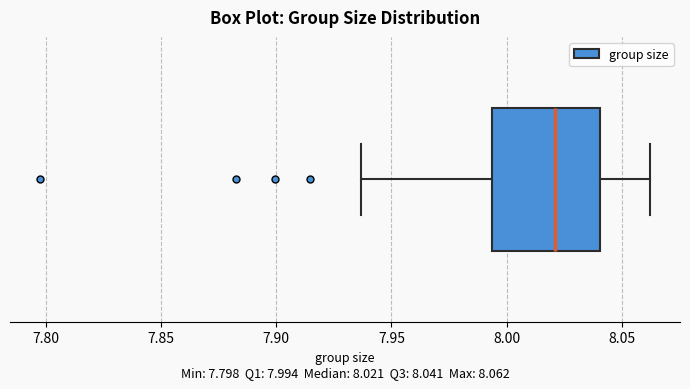

Where does the left whisker of the box end on the x-axis? The values are not printed on the chart, so give them approximately, as read against the axis.

7.935